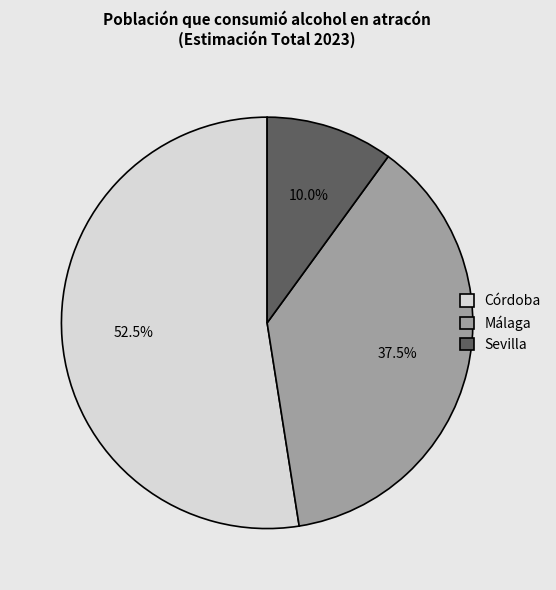

To the nearest percent, what is the difference between the Sevilla and Córdoba slice percentages?

42%